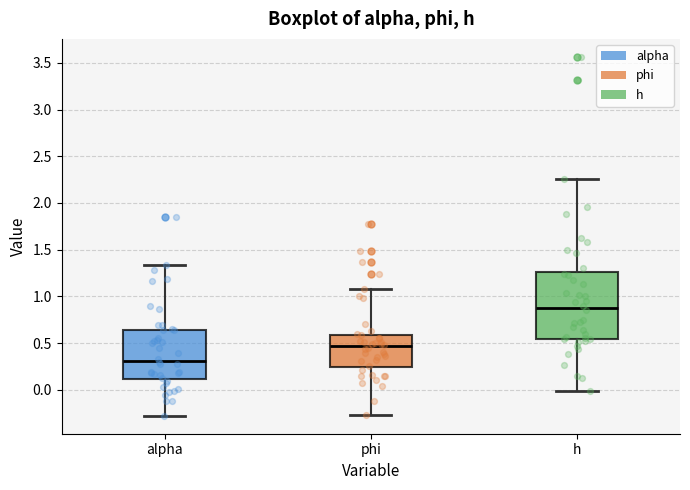

Comparing the boxes themselves (not the whiskers), which one is the tallest?

h